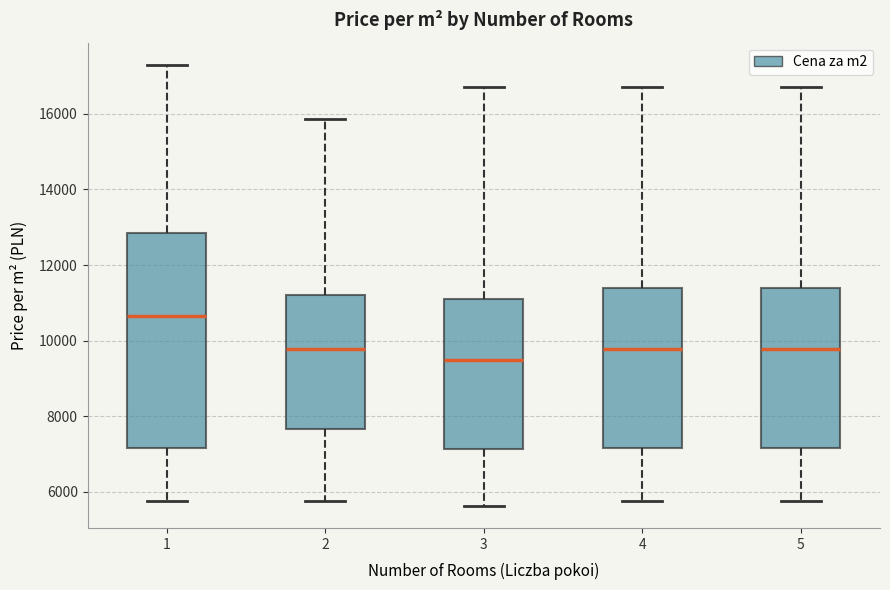

Comparing the boxes themselves (not the whiskers), which one is the tallest?

1